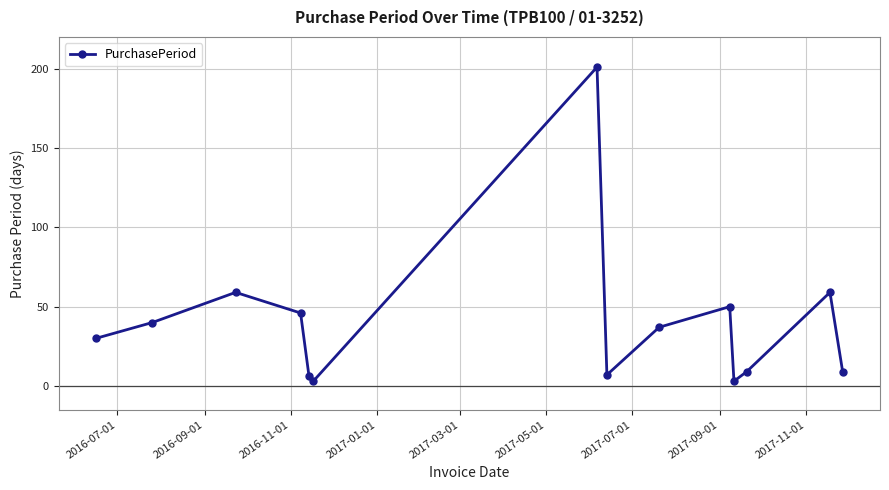

What is the average value?

40